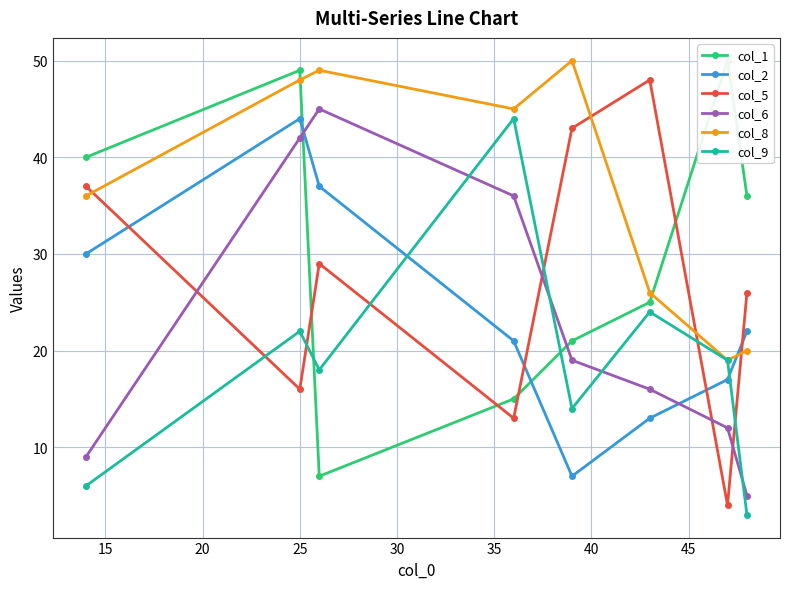

How many data points in col_5 are above 29?

3